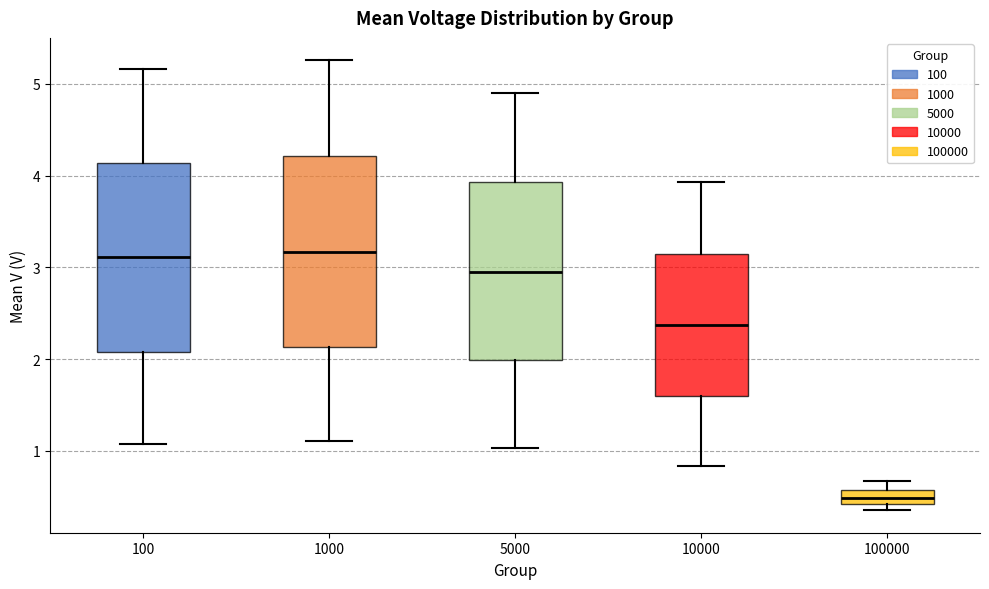

Reading left to right, read every box against the y-axis: the position of its median line, the range the box covers, and the ends of its whiskers. The values are not printed on the chart, so give them approximately, as read against the axis.

100: median 3.1, box 2.1 to 4.1, whiskers 1.1 to 5.2
1000: median 3.2, box 2.1 to 4.2, whiskers 1.1 to 5.3
5000: median 3.0, box 2.0 to 3.9, whiskers 1.0 to 4.9
10000: median 2.4, box 1.6 to 3.1, whiskers 0.8 to 3.9
100000: median 0.5, box 0.4 to 0.6, whiskers 0.4 (just below the box's lower edge) to 0.7